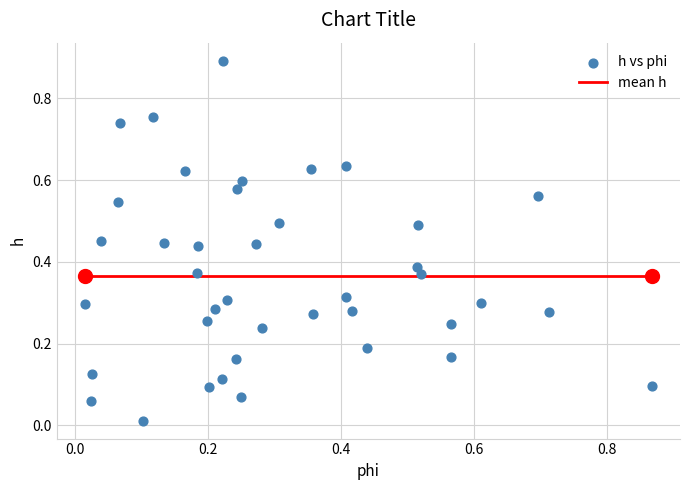

What is the range of X values (max minus min)?

0.9